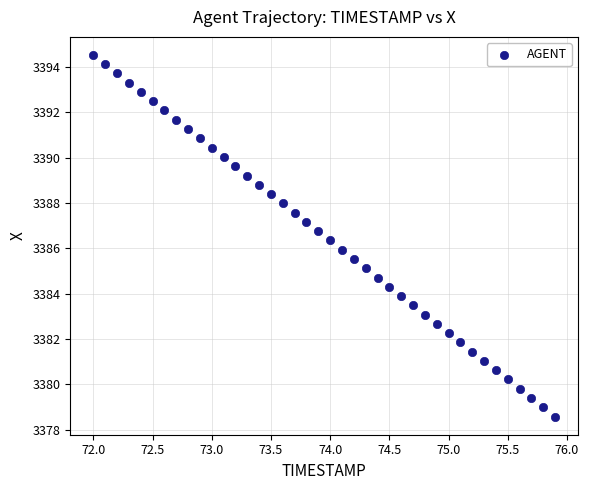

What is the range of X values (max minus min)?

3.9